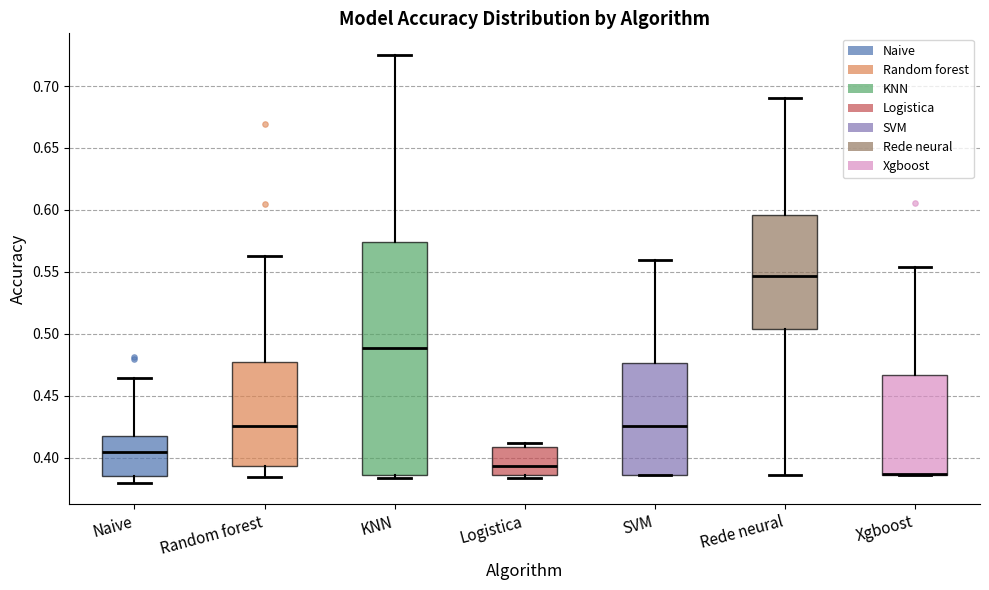

Where does the median line of the box for Random forest sit on the y-axis? The values are not printed on the chart, so give them approximately, as read against the axis.

0.425